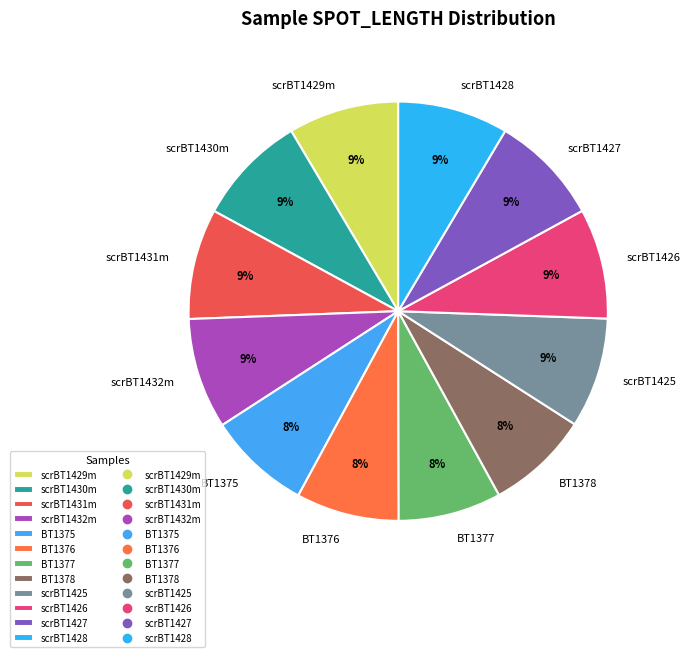

Combined, do scrBT1425 and scrBT1426 account for over 50%?

No